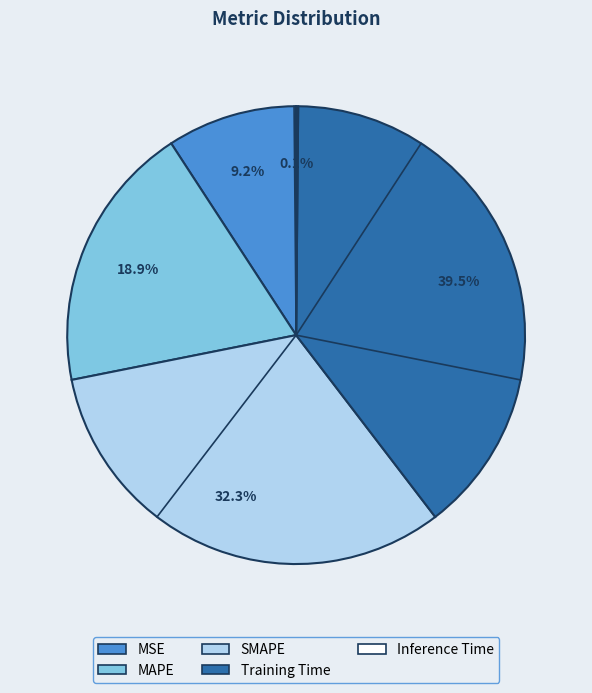

What percentage is NOT represented by SMAPE?

67.7%